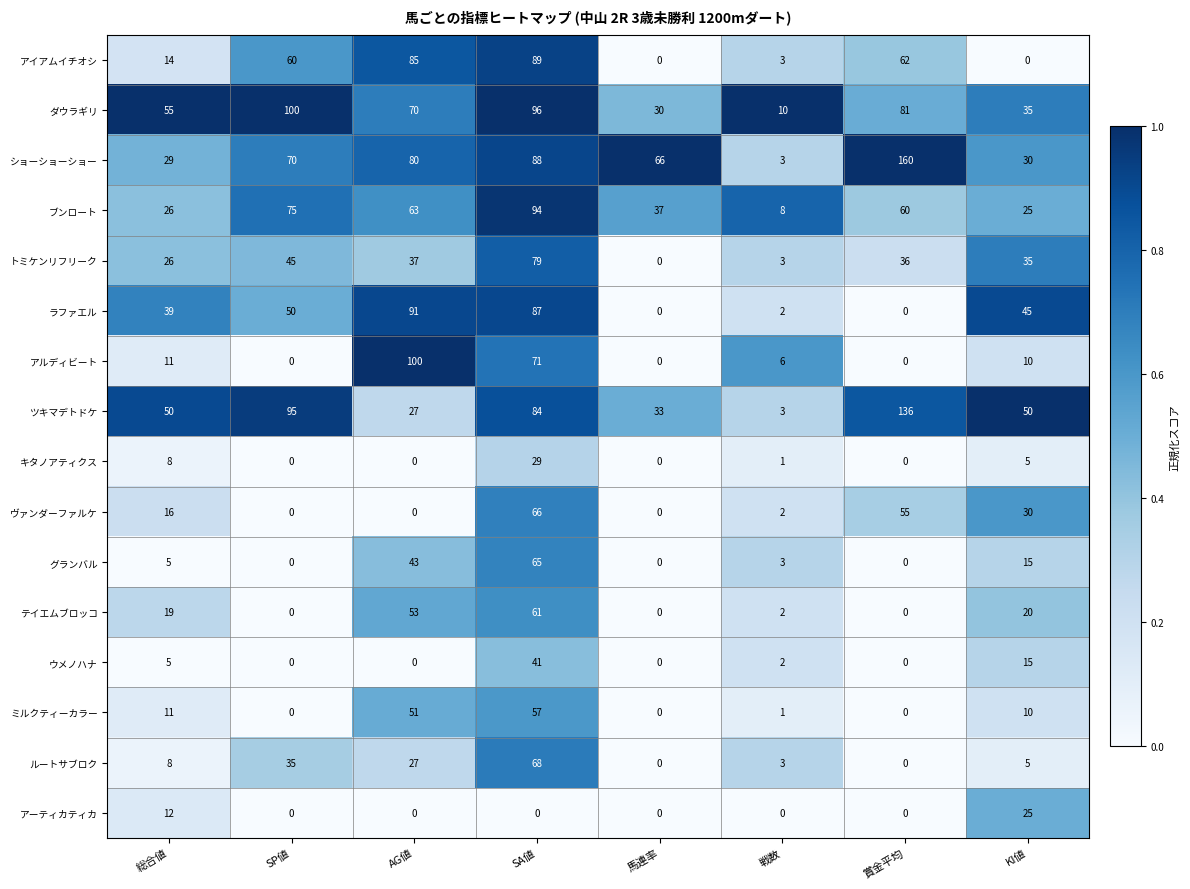

Is it true that ルートサブロク equals 0 at 賞金平均?

True